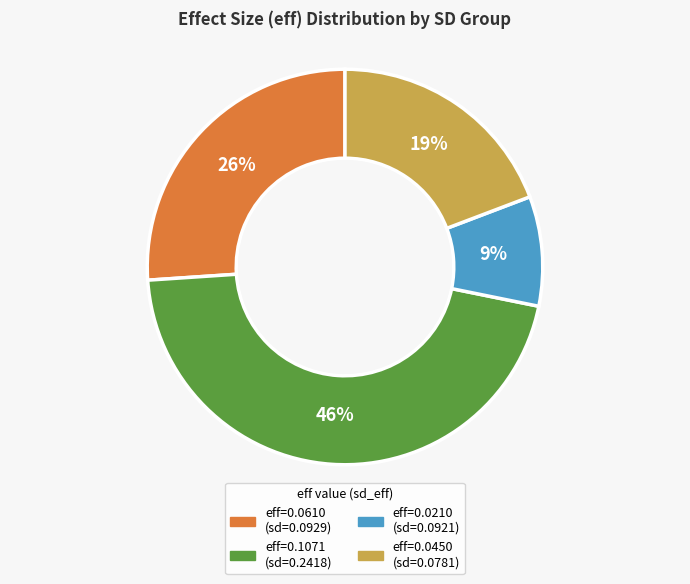

To the nearest percent, what is the difference between the largest and smallest slice percentages?

37%